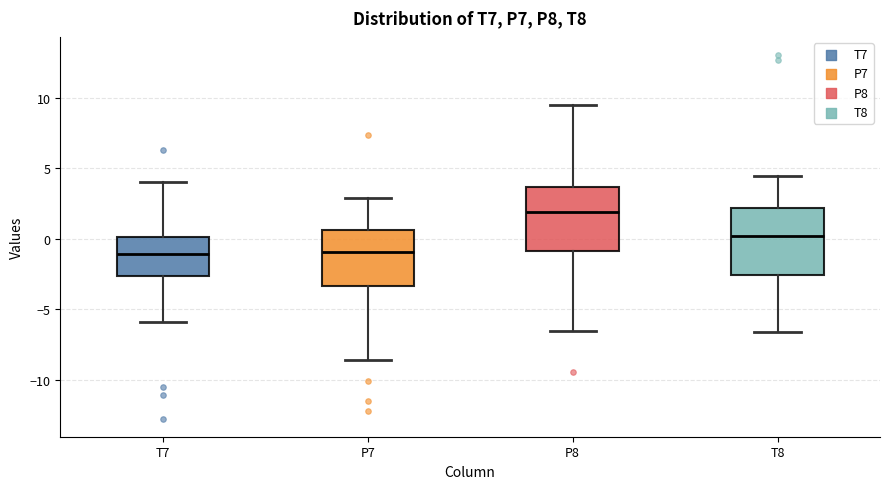

Which box has the highest median line?

P8